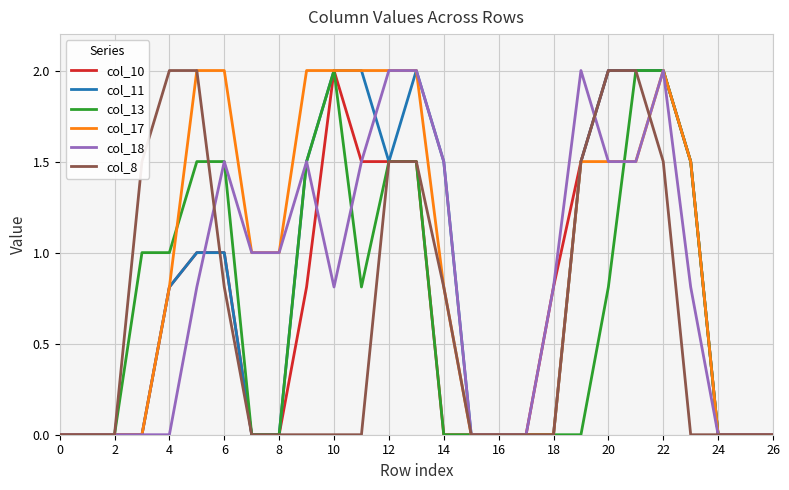

Which series has the largest total across all categories?

col_17